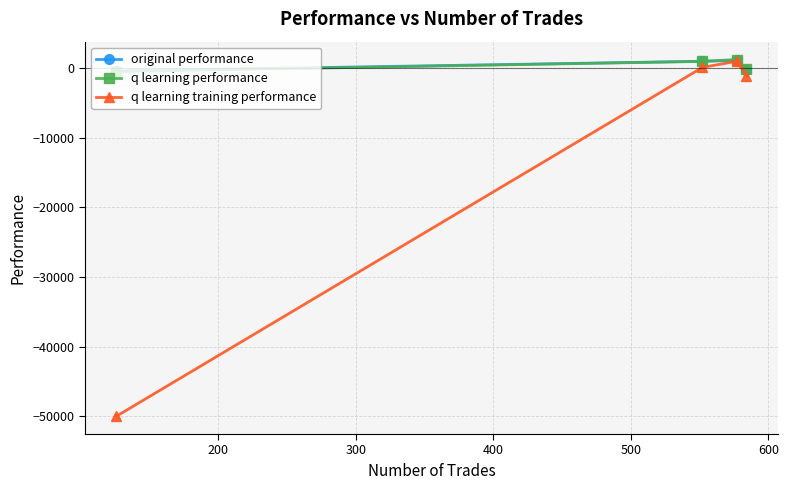

What is the maximum value shown in the chart?

1227.6